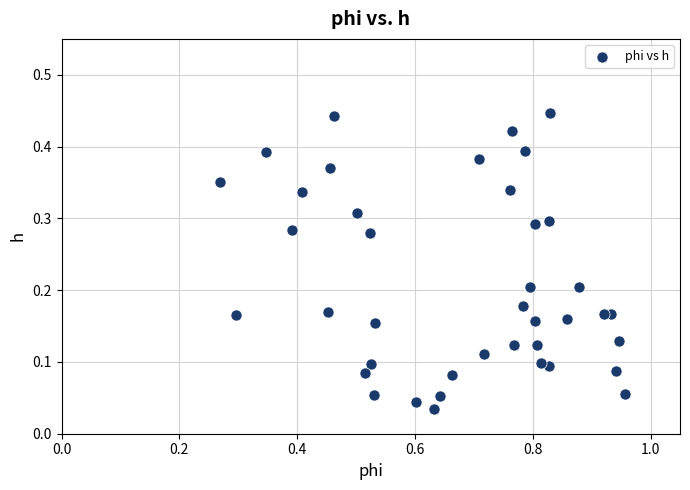

What is the range of X values (max minus min)?

0.7